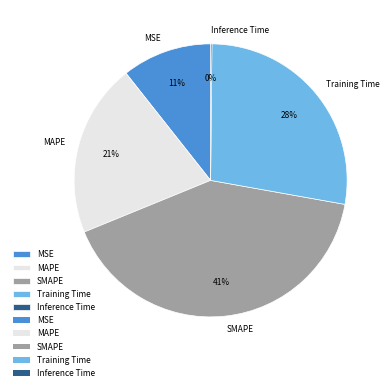

Is the sum of Training Time and MAPE greater than half?

No